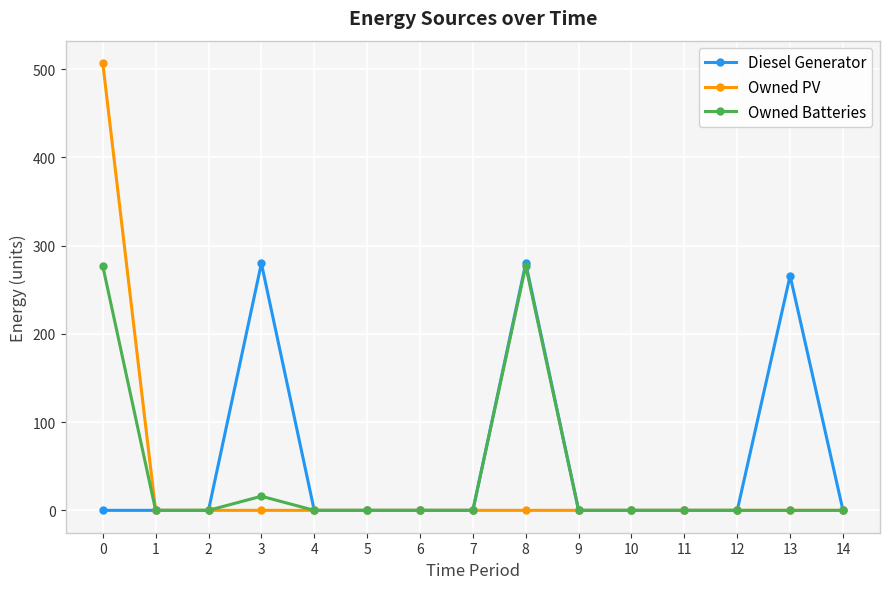

Where is the first local maximum for Owned Batteries?

3